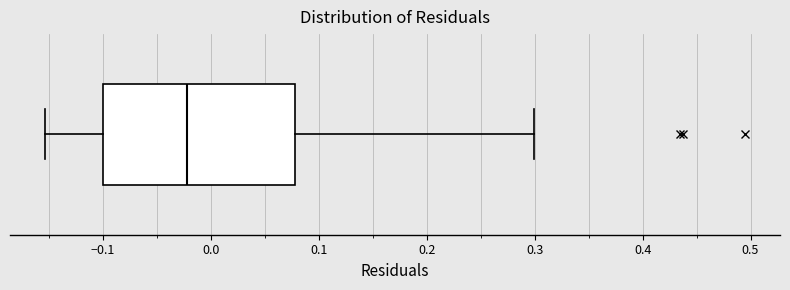

Transcribe this box plot: give where the median line is, the range the box spans, and where the two whiskers end, as read against the x-axis. The values are not printed on the chart, so give them approximately, as read against the axis.

median -0.02, box -0.10 to 0.08, whiskers -0.15 to 0.30